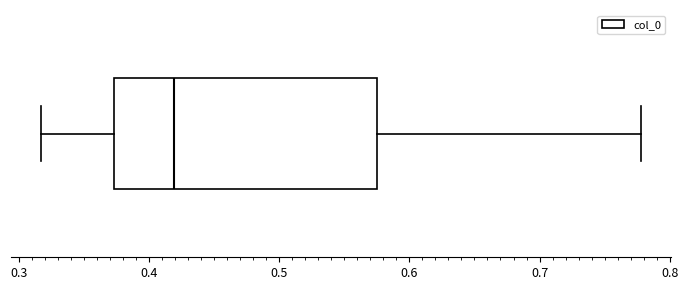

Transcribe this box plot: give where the median line is, the range the box spans, and where the two whiskers end, as read against the x-axis. The values are not printed on the chart, so give them approximately, as read against the axis.

median 0.42, box 0.37 to 0.58, whiskers 0.32 to 0.78